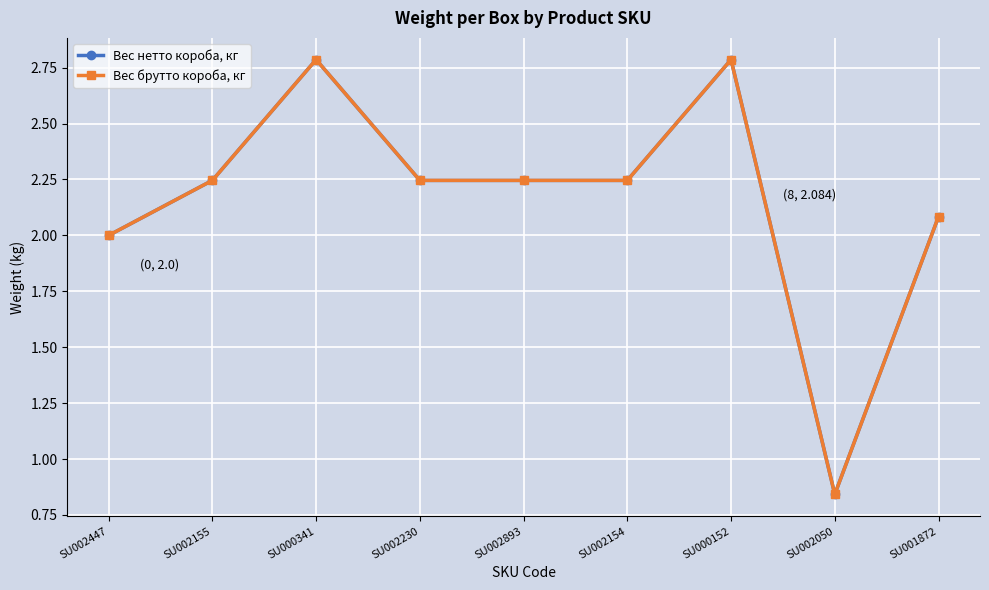

Does the chart have visible grid lines?

Yes